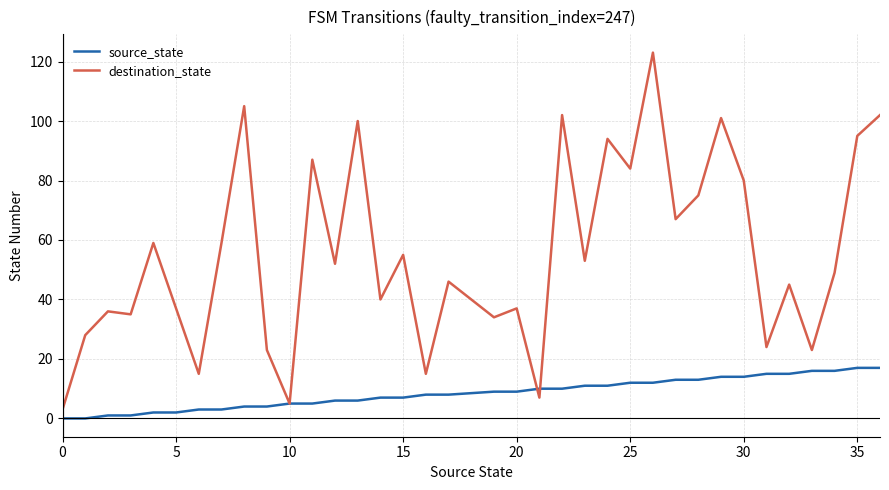

List the series in order of their peak value, lowest first.

source_state, destination_state